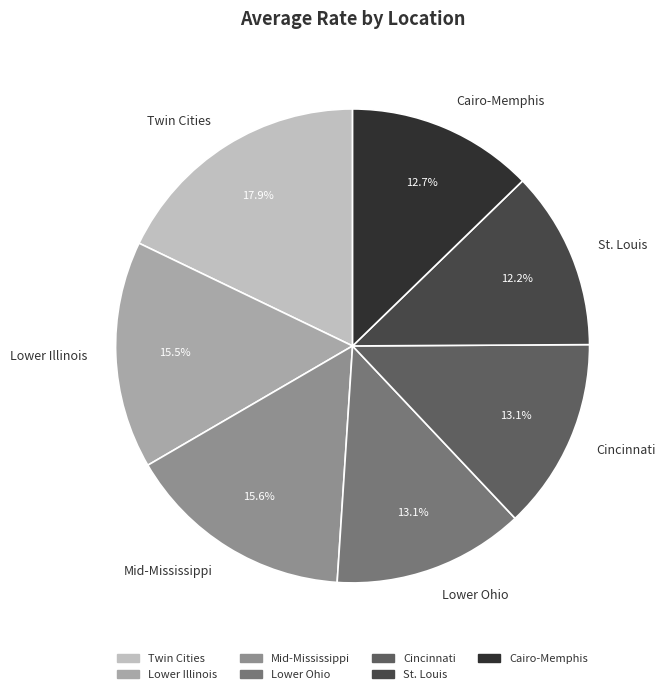

Does any single category account for the majority?

No